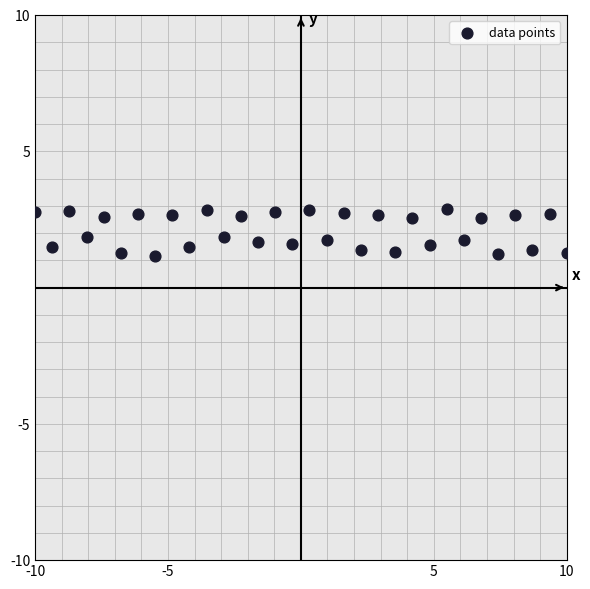

What is the range of Y values (max minus min)?

1.7